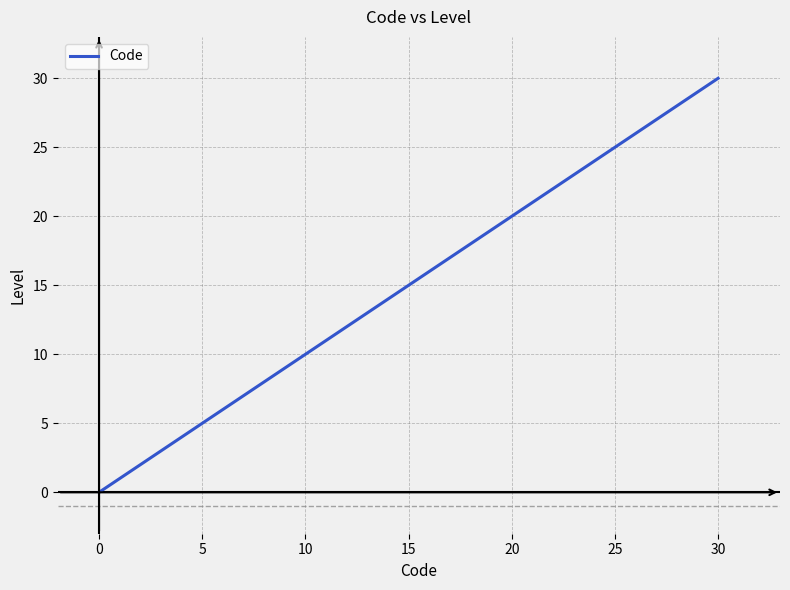

What is the greatest value displayed?

30